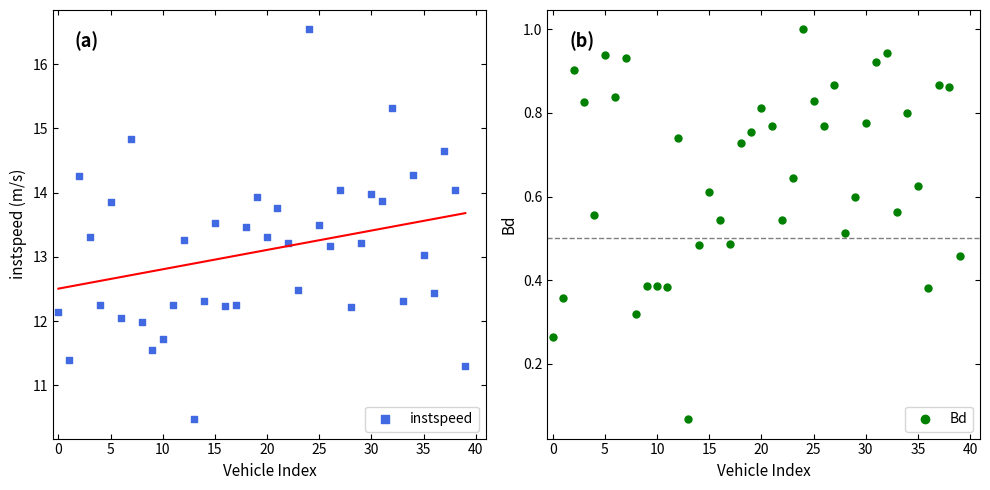

Which series has the widest spread of Y values?

instspeed